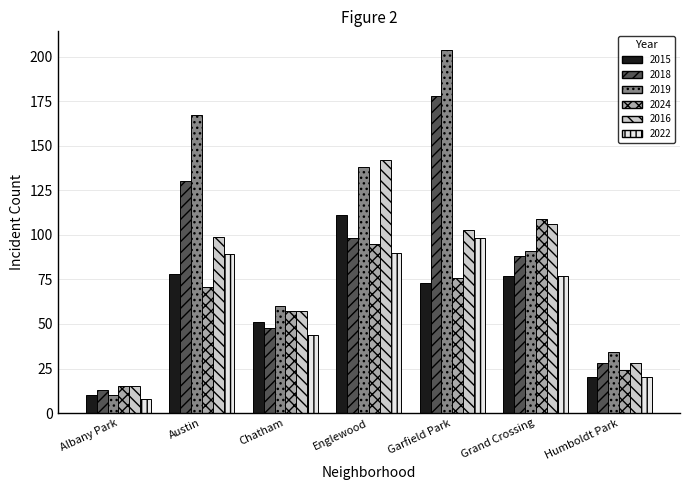

What position from the right is Garfield Park?

3